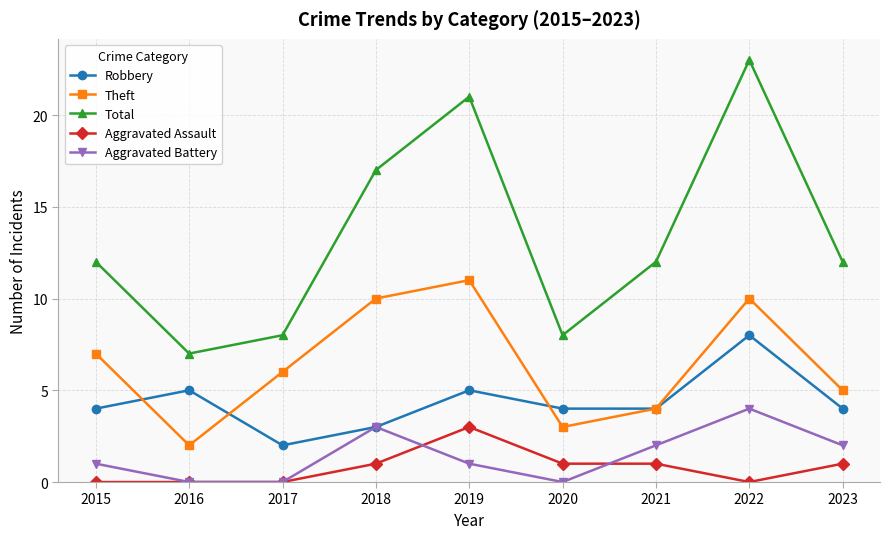

Where is Total nearest to the value 15?

2018